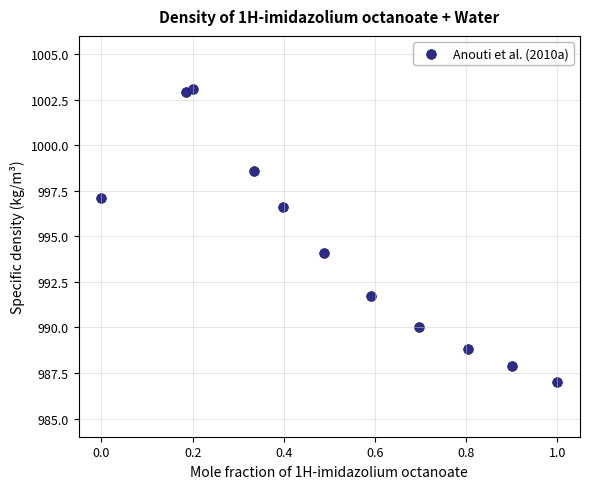

What is the range of X values (max minus min)?

1.0